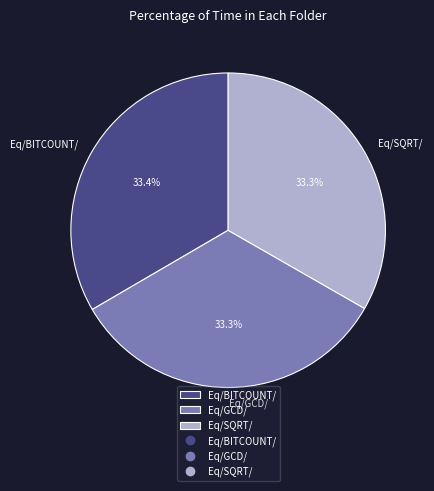

Is the sum of Eq/SQRT/ and Eq/GCD/ greater than half?

Yes